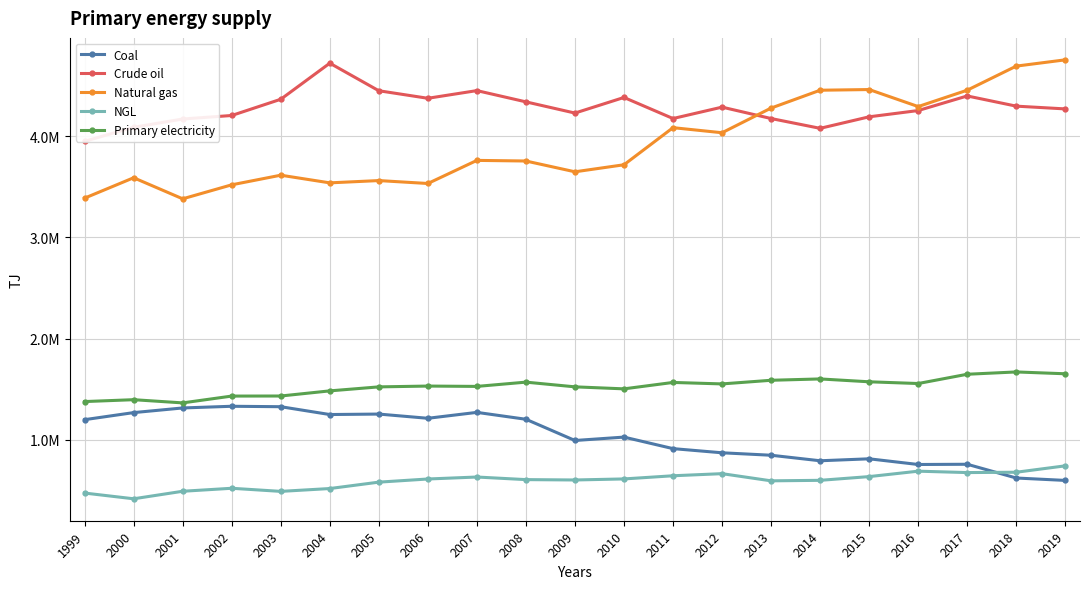

What is the value of the Coal point at the 5th from the left?

1326860